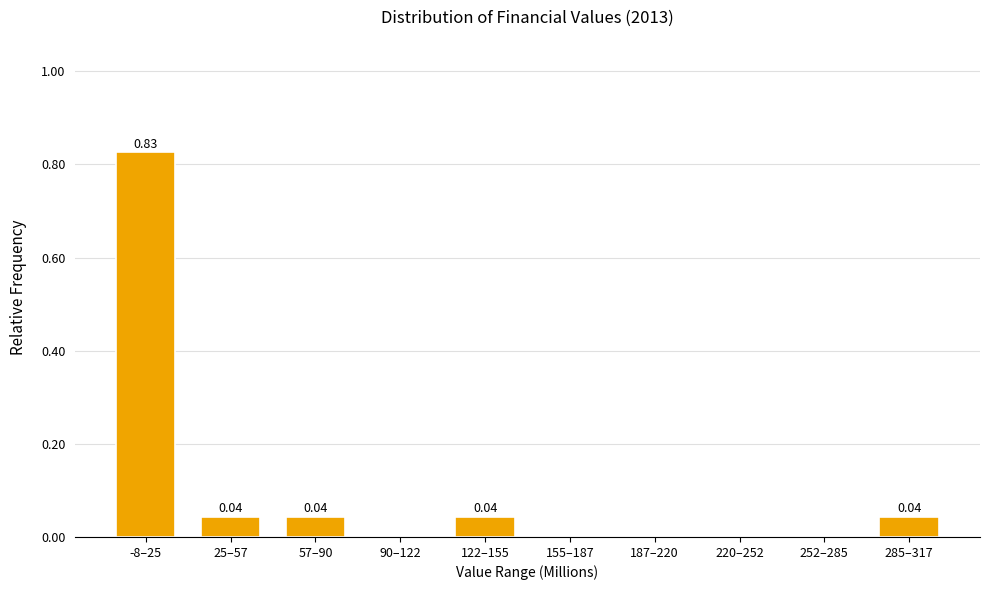

What is the sum of all values?

1.0